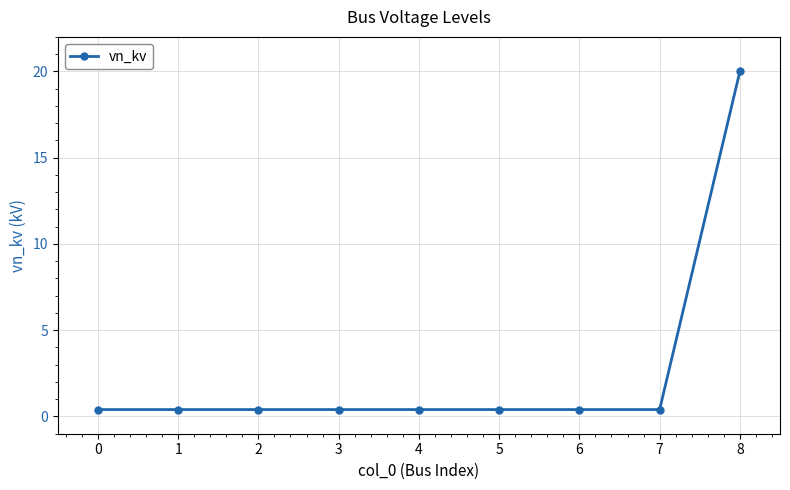

True or false: the data shows 0.4 at 7.

True